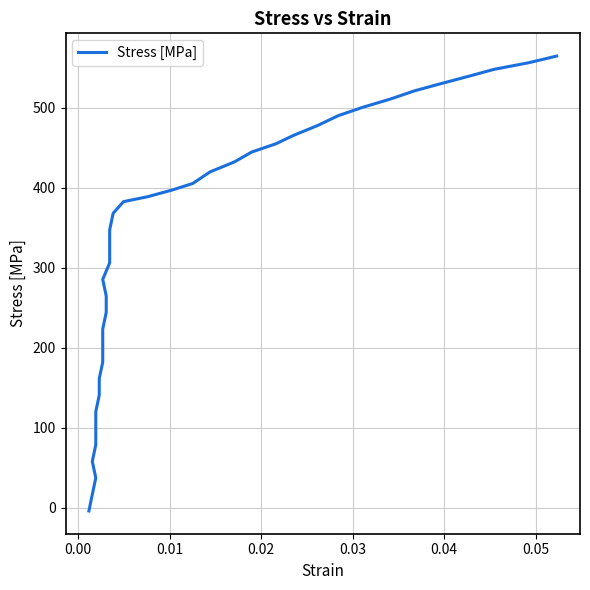

The value at 33 is 855.6. True or false?

False